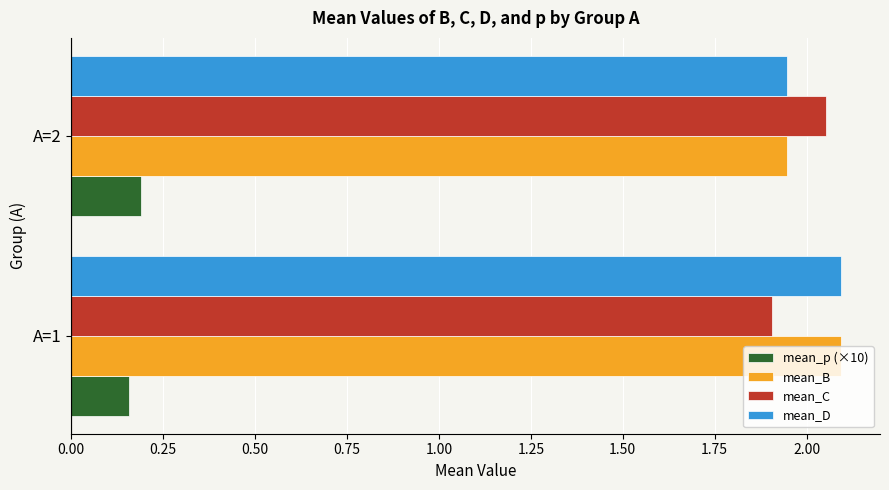

Is it true that mean_C equals 2.1 at A=2?

True